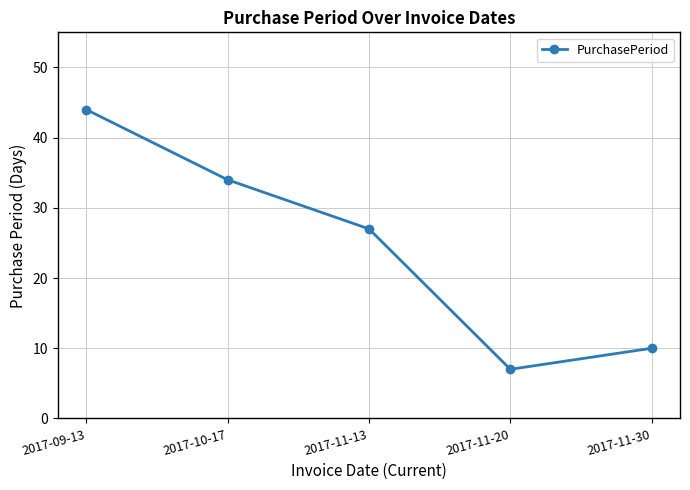

Reading left to right, transcribe all the data shown in this chart.

2017-09-13=44	2017-10-17=34	2017-11-13=27	2017-11-20=7	2017-11-30=10